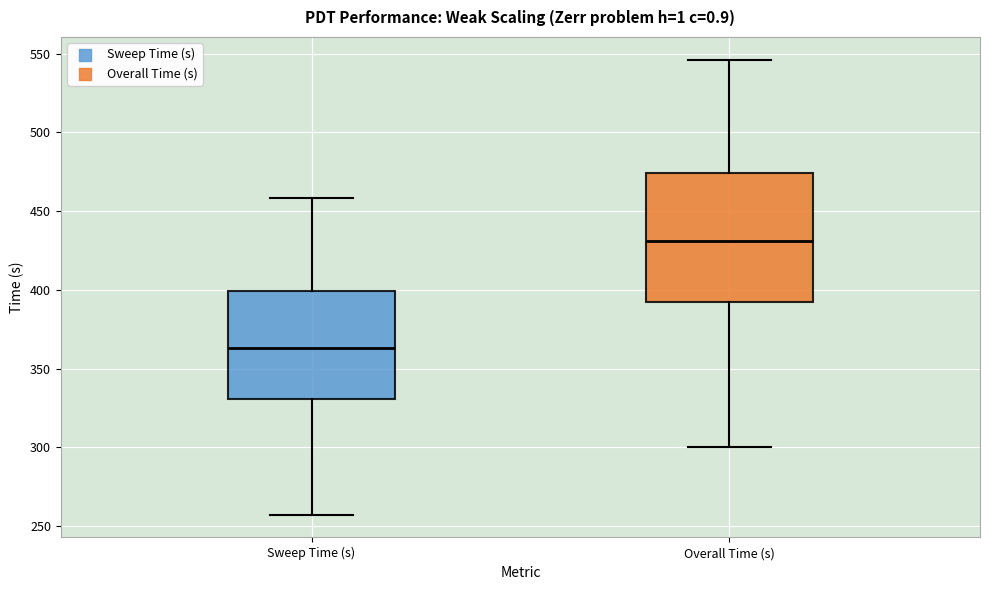

Reading left to right, read every box against the y-axis: the position of its median line, the range the box covers, and the ends of its whiskers. The values are not printed on the chart, so give them approximately, as read against the axis.

Sweep Time (s): median 365, box 330 to 400, whiskers 255 to 460
Overall Time (s): median 430, box 390 to 475, whiskers 300 to 545